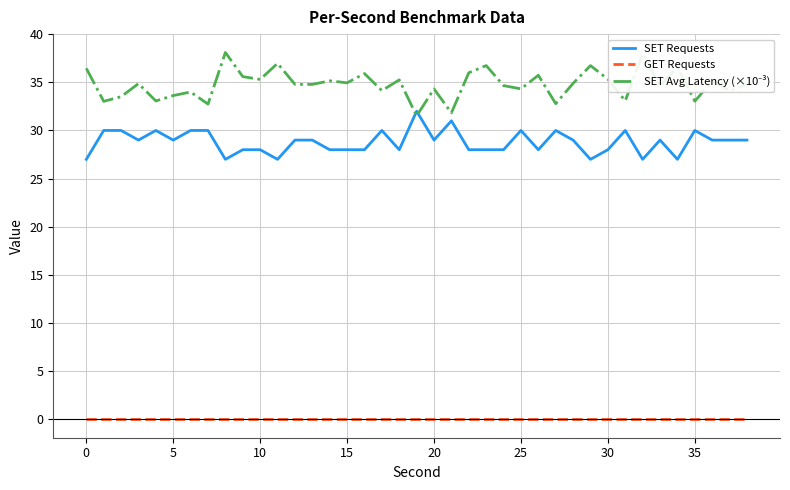

True or false: SET Requests and GET Requests cross at least once.

False